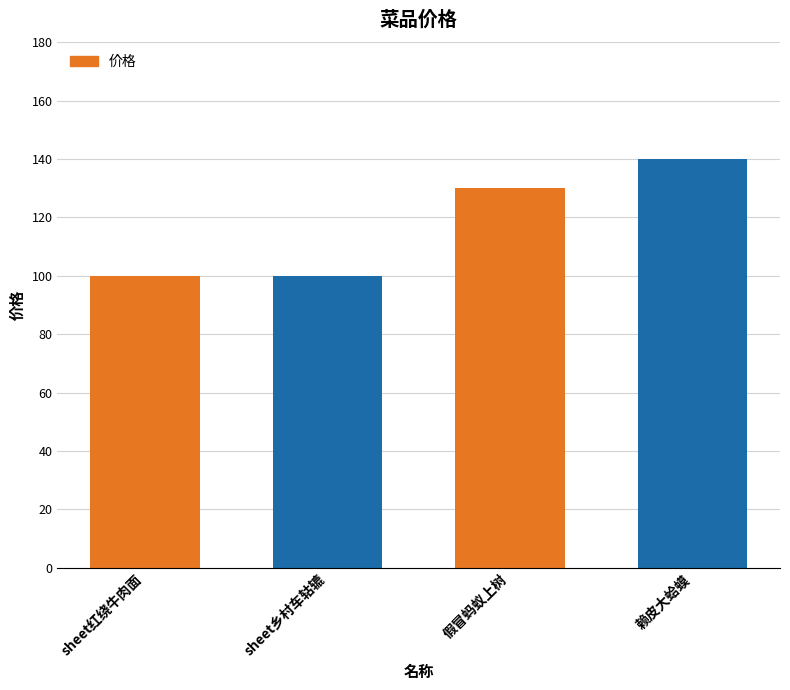

What is the greatest value displayed?

140